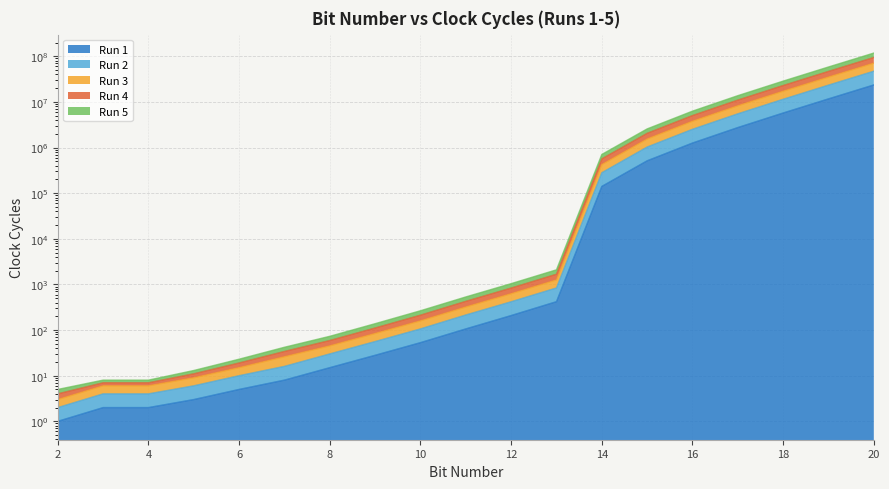

Is the value of Run 3 at 2 greater than the value of Run 2 at 9?

No